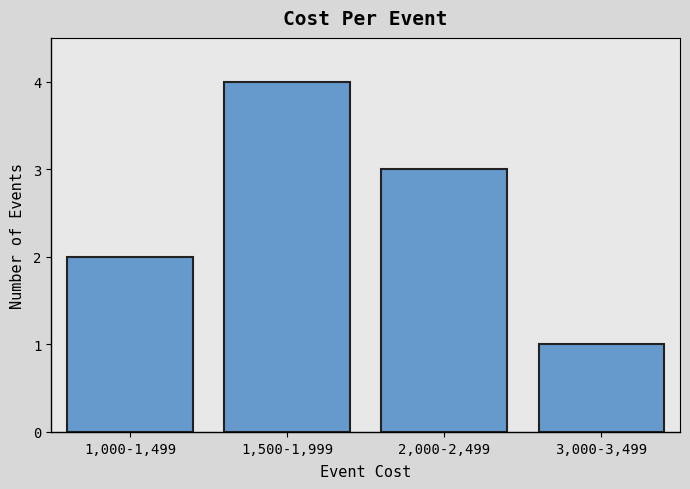

Reading left to right, what are all the values shown in this chart?

2	4	3	1